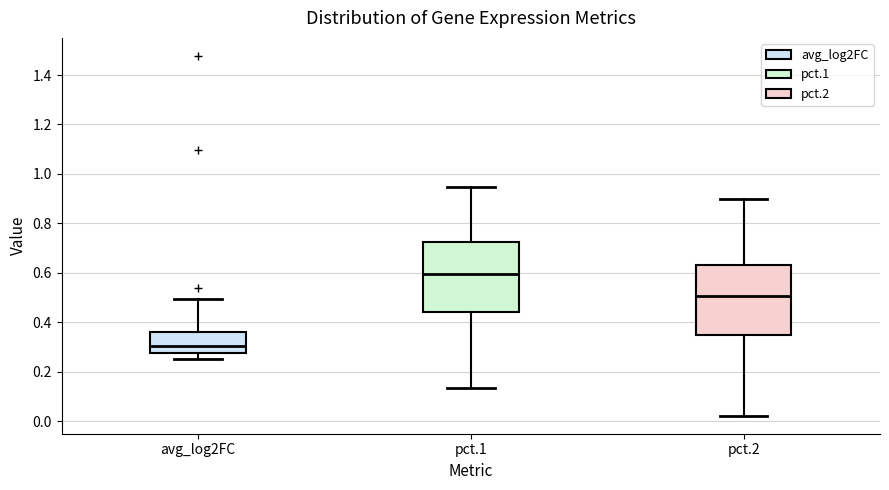

Reading left to right, read every box against the y-axis: the position of its median line, the range the box covers, and the ends of its whiskers. The values are not printed on the chart, so give them approximately, as read against the axis.

avg_log2FC: median 0.30, box 0.28 to 0.36, whiskers 0.26 to 0.50
pct.1: median 0.60, box 0.44 to 0.72, whiskers 0.14 to 0.94
pct.2: median 0.50, box 0.36 to 0.64, whiskers 0.02 to 0.90